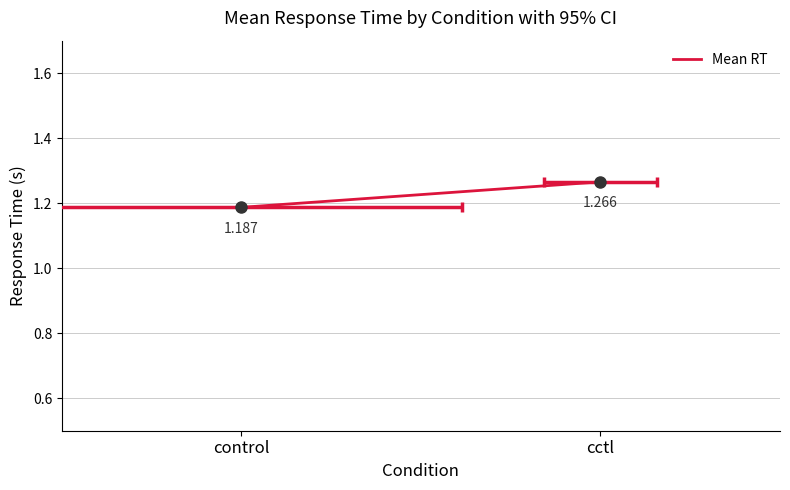

Reading left to right, list all the values displayed in this chart.

1.2	1.3